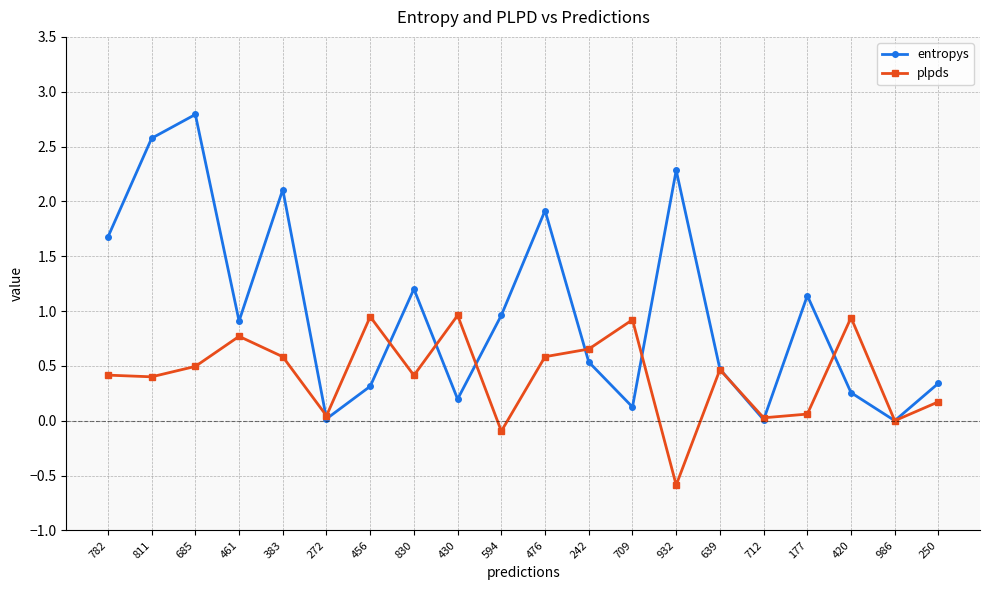

What value does the plpds series have at 811?

0.4